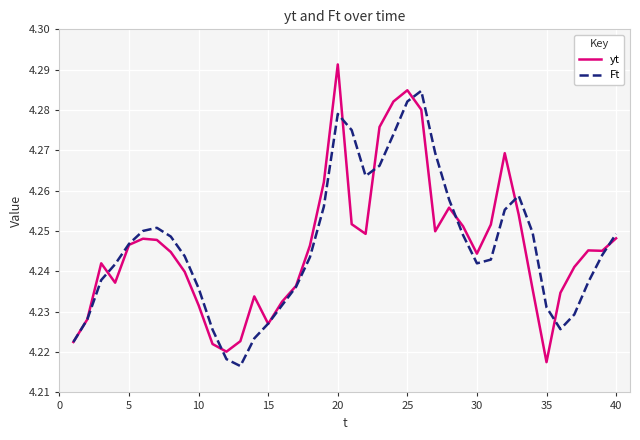

Does the chart display data point markers on the line(s)?

No